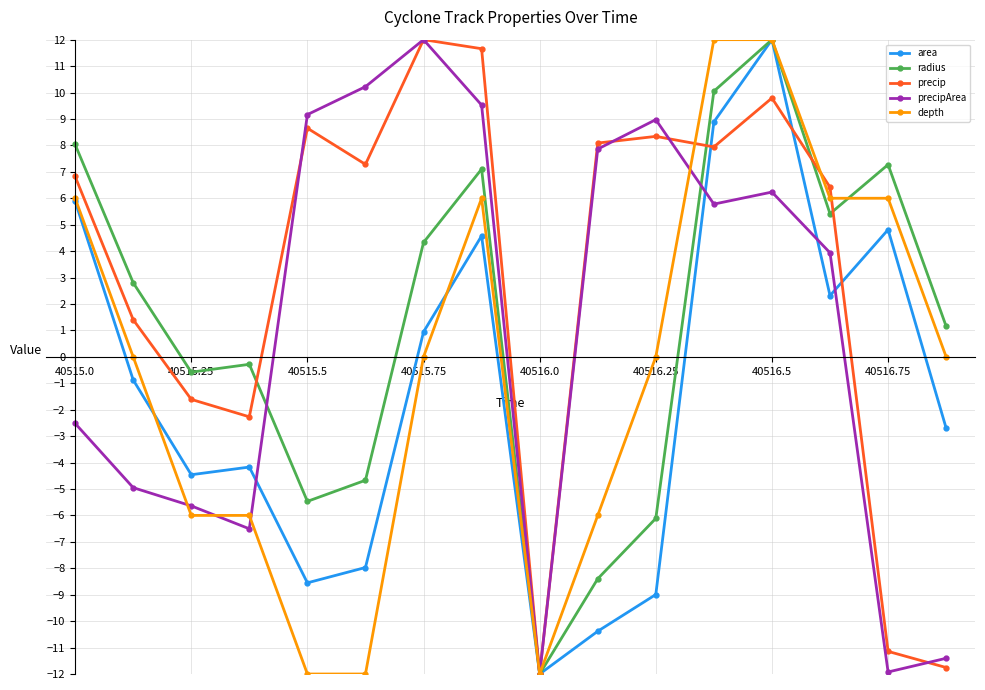

Which series has the largest total across all categories?

precip